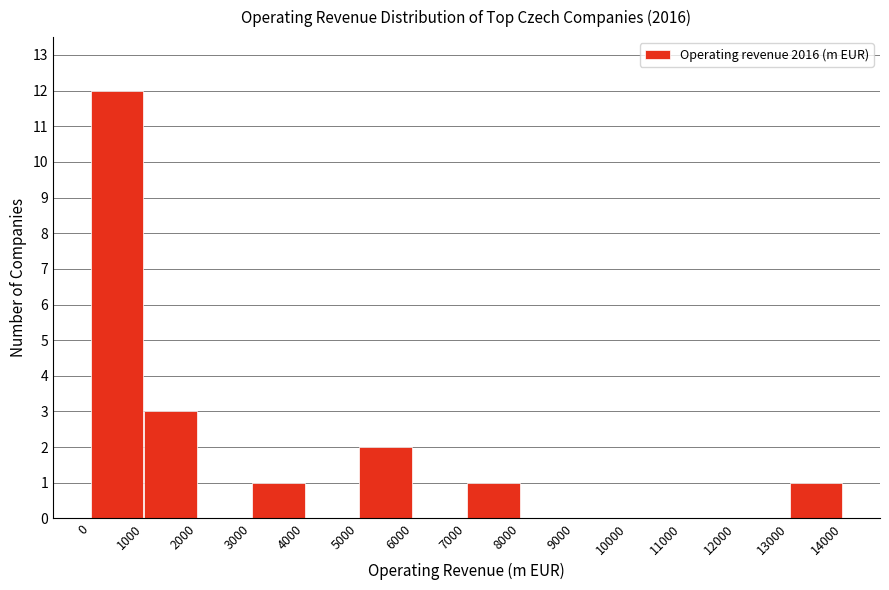

Reading left to right, list every bar in this chart as the range it spans on the x-axis followed by its height. The values are not printed on the chart, so give them approximately, as read against the axis.

0 to 1000: 12
1000 to 2000: 3
2000 to 3000: 0
3000 to 4000: 1
4000 to 5000: 0
5000 to 6000: 2
6000 to 7000: 0
7000 to 8000: 1
8000 to 9000: 0
9000 to 10000: 0
10000 to 11000: 0
11000 to 12000: 0
12000 to 13000: 0
13000 to 14000: 1